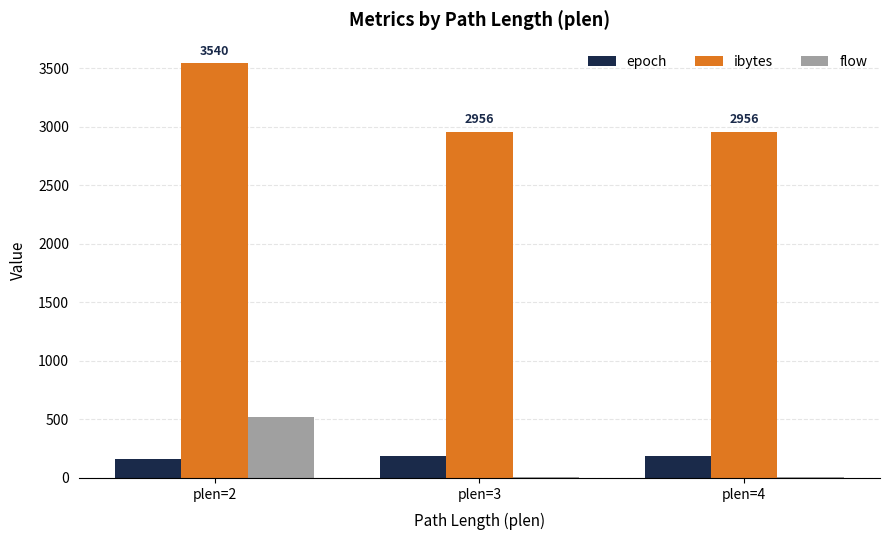

Which series has the widest spread of values?

ibytes